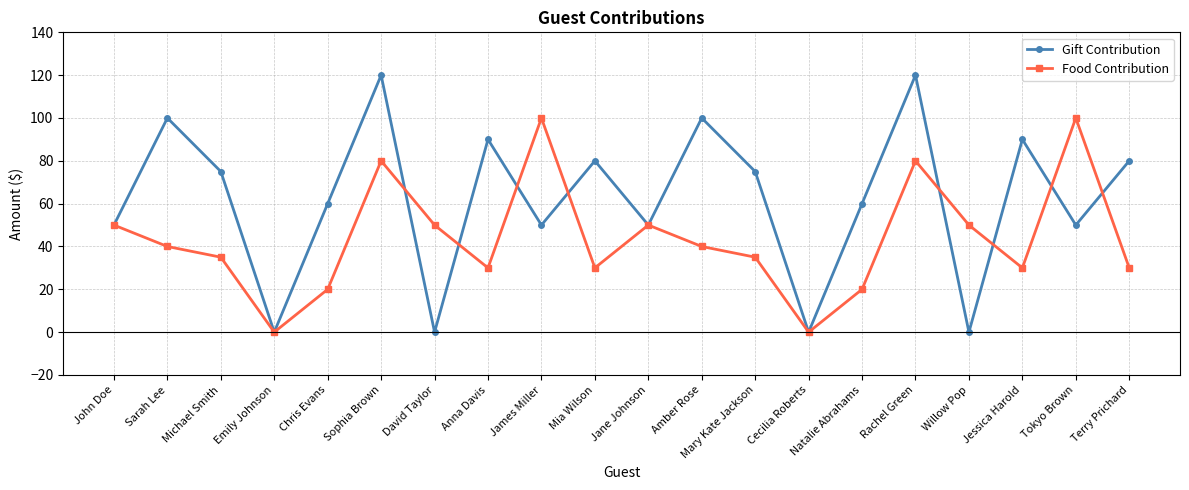

Which series has the widest spread of values?

Gift Contribution